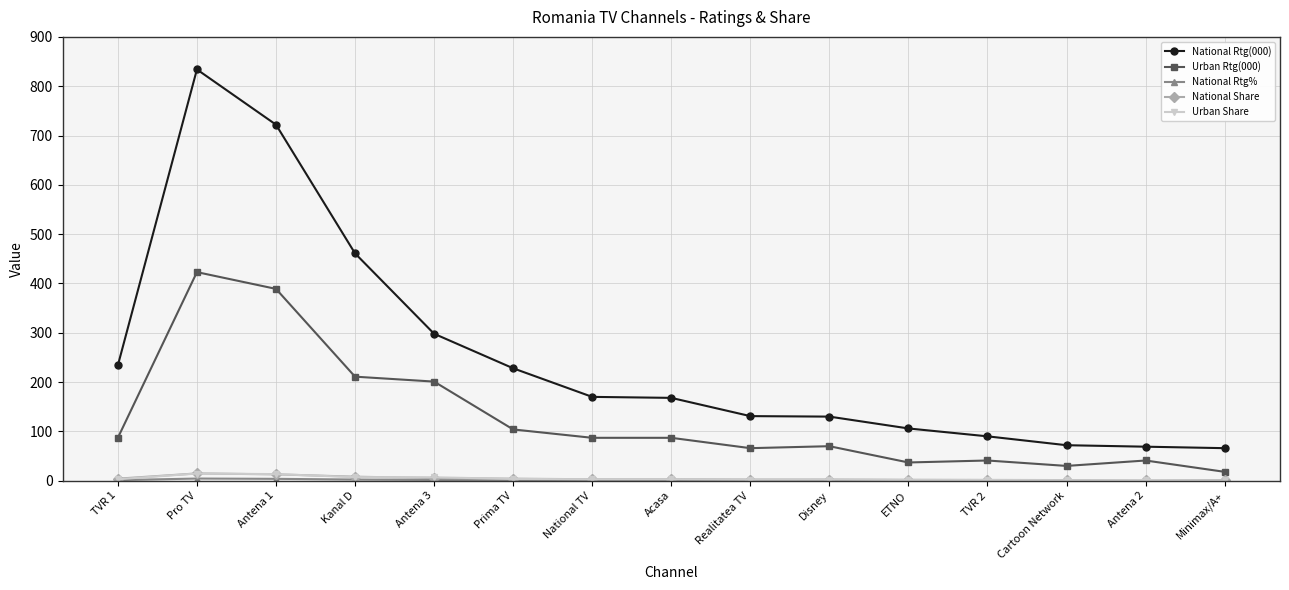

True or false: Urban Rtg(000) and National Share cross at least once.

False